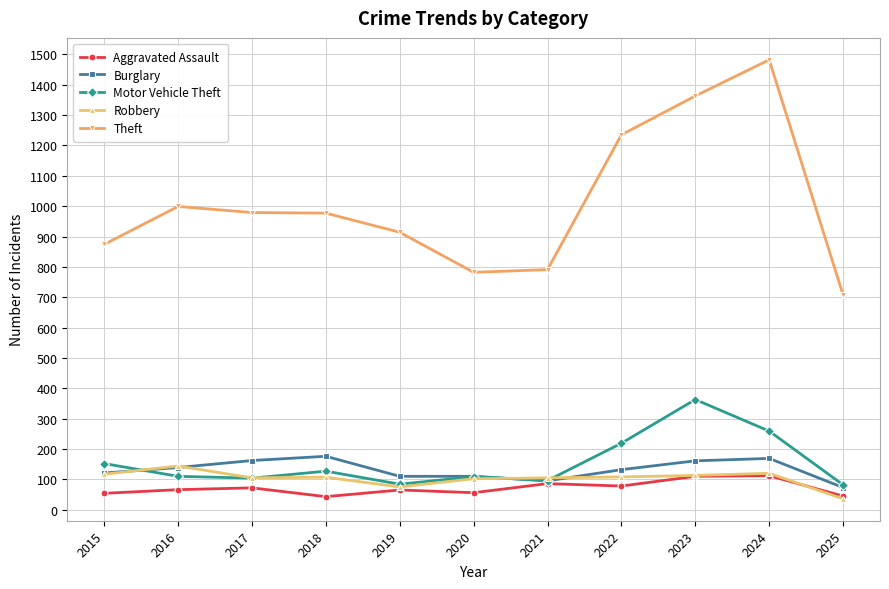

True or false: Robbery has a value of 102 at 2020.

True